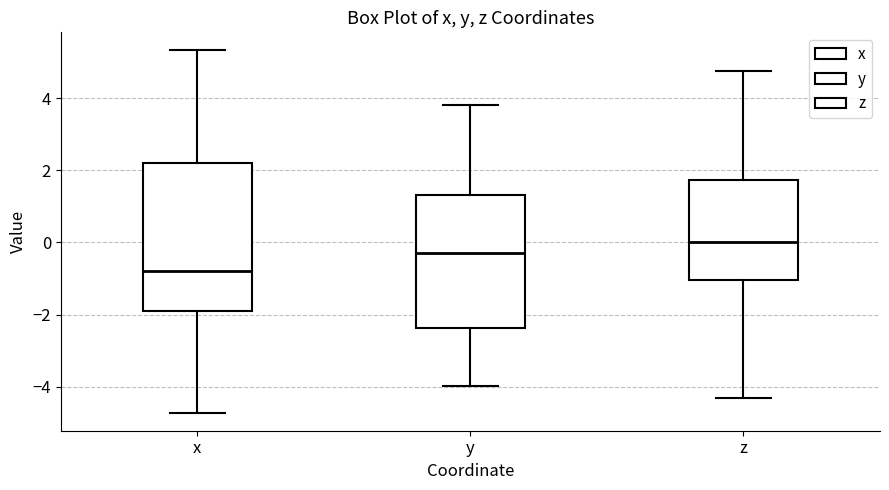

Reading left to right, transcribe this box plot: for each box, give where its median line is, the range the box spans, and where its two whiskers end, as read against the y-axis. The values are not printed on the chart, so give them approximately, as read against the axis.

x: median -0.8, box -1.8 to 2.2, whiskers -4.8 to 5.4
y: median -0.2, box -2.4 to 1.4, whiskers -4.0 to 3.8
z: median 0.0, box -1.0 to 1.8, whiskers -4.4 to 4.8